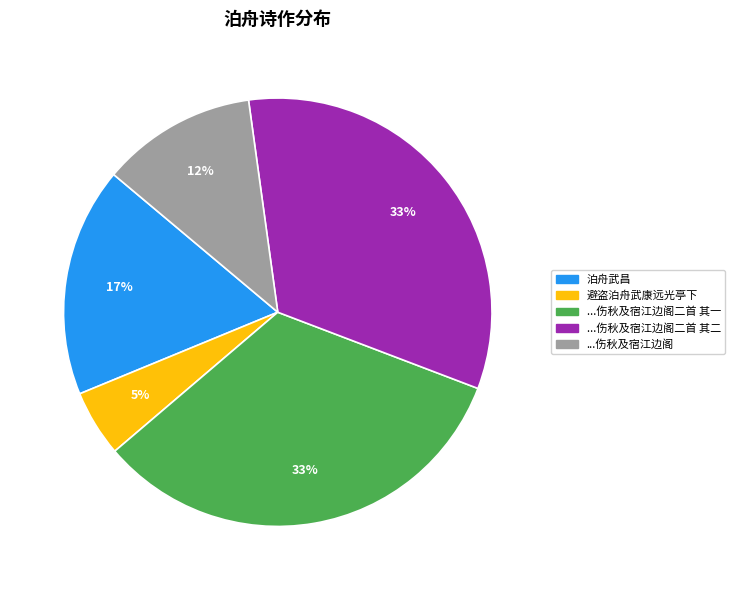

To the nearest percent, what is the difference between the largest and smallest slice percentages?

28%